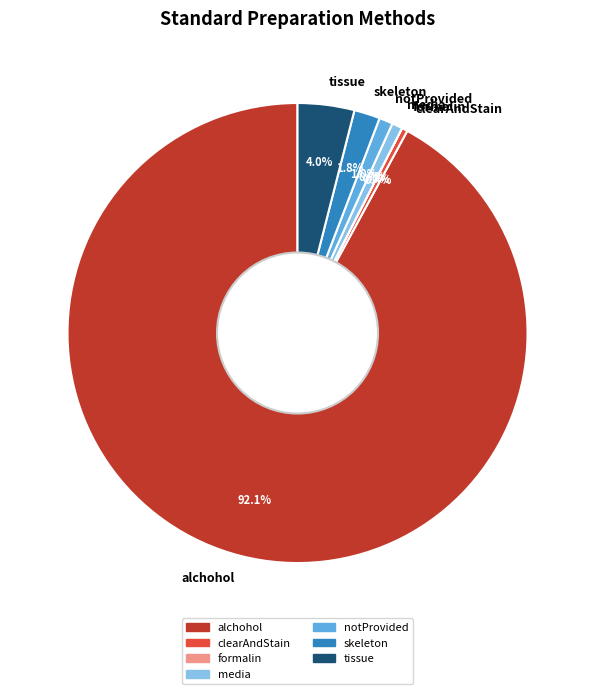

To the nearest percent, what portion does media represent?

1%